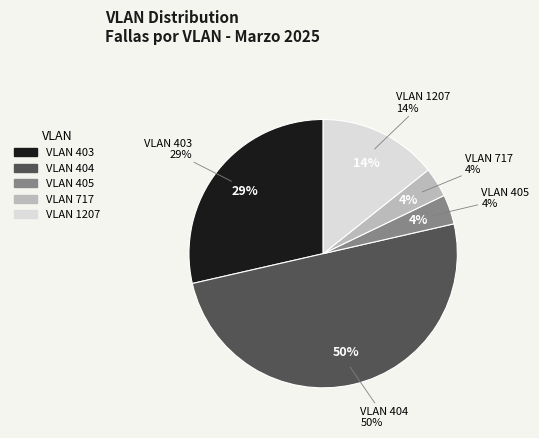

Does 404 account for over 50% of the chart?

No